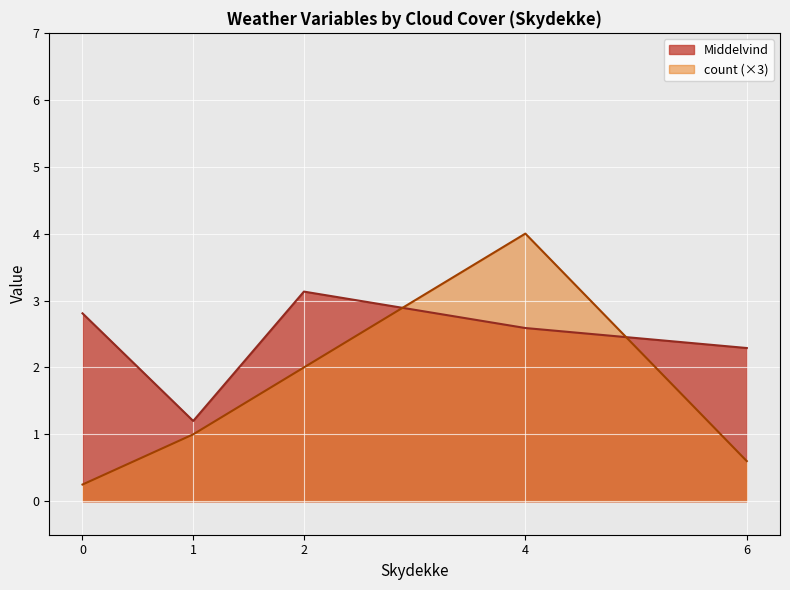

Rank the series at 6 from lowest to highest value.

count (×3), Middelvind